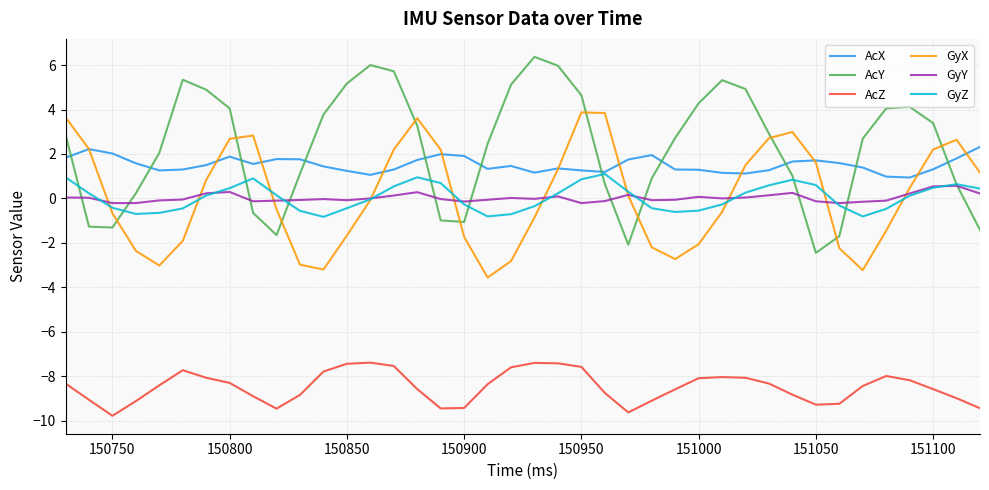

True or false: GyY and AcX cross at least once.

False